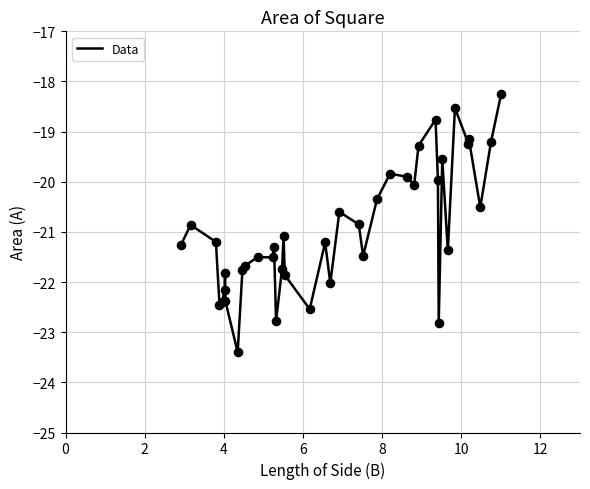

What is the maximum value shown in the chart?

-18.2